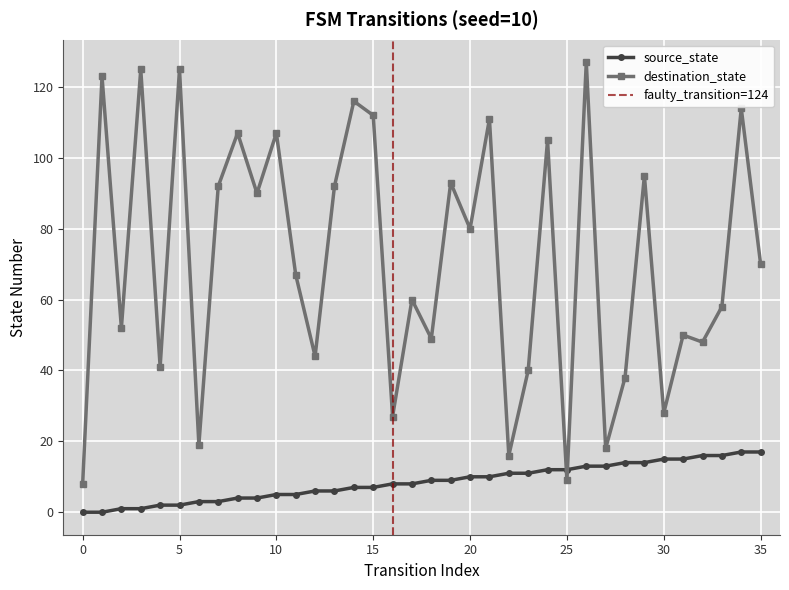

Which series has the widest spread of values?

destination_state